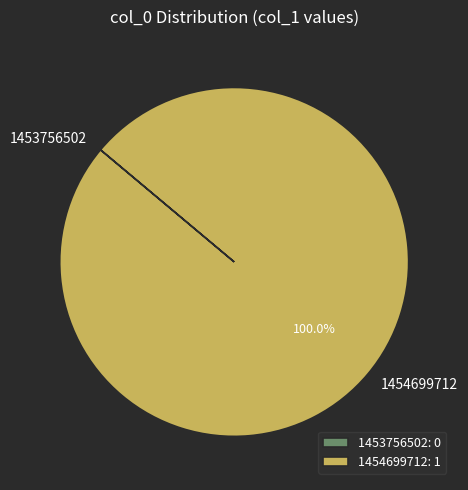

What percentage is the 1454699712 slice, to the nearest percent?

100%